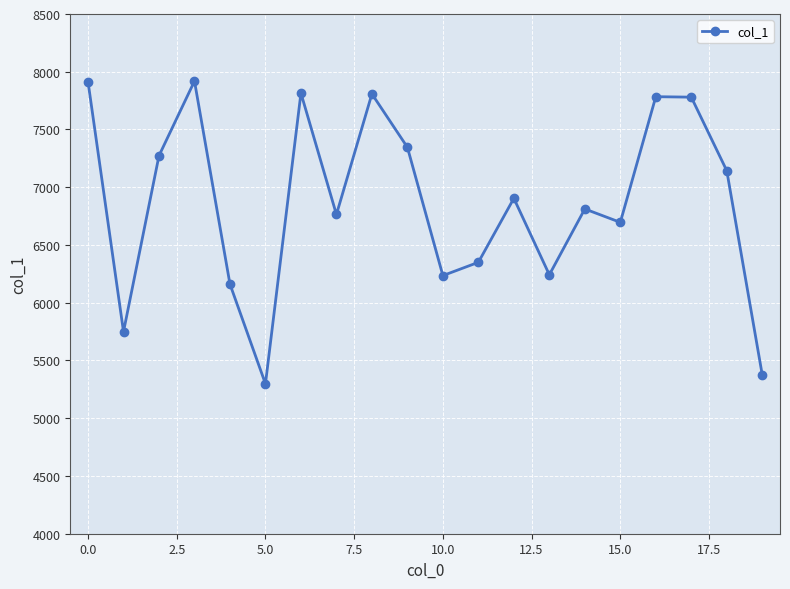

What is the minimum value shown in the chart?

5298